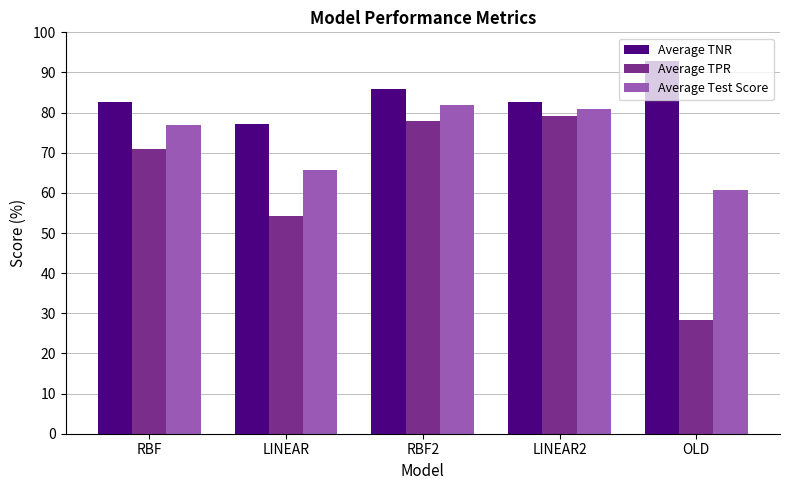

The value of Average Test Score at RBF2 is 111.2. True or false?

False